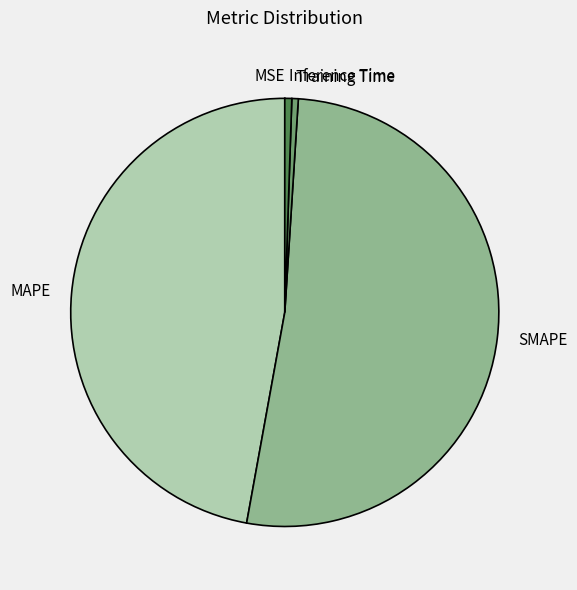

What is the largest slice in the pie chart?

SMAPE